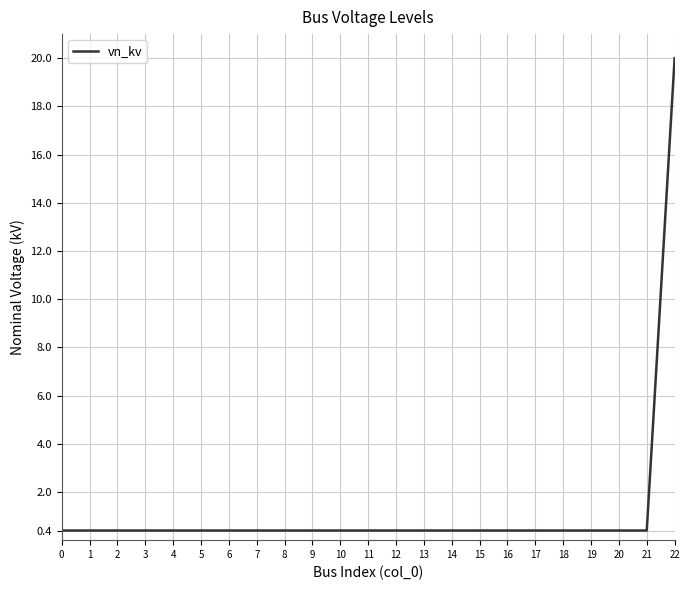

True or false: the data shows 0.4 at 13.

True